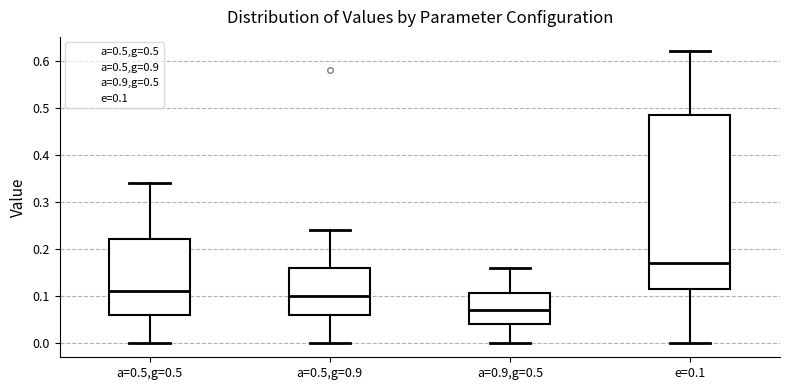

Which box's median line is the lowest?

a=0.9,g=0.5